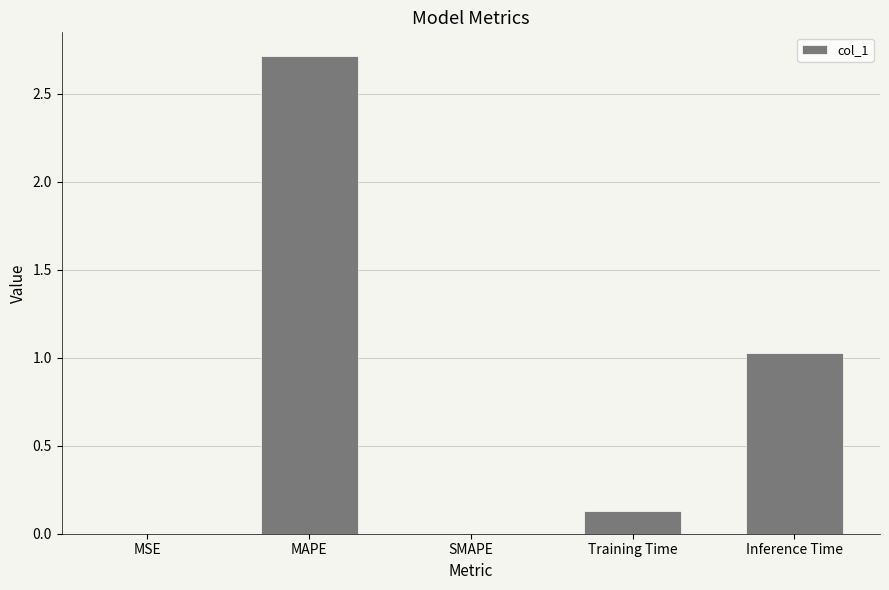

Which label corresponds to the largest value in the chart?

MAPE